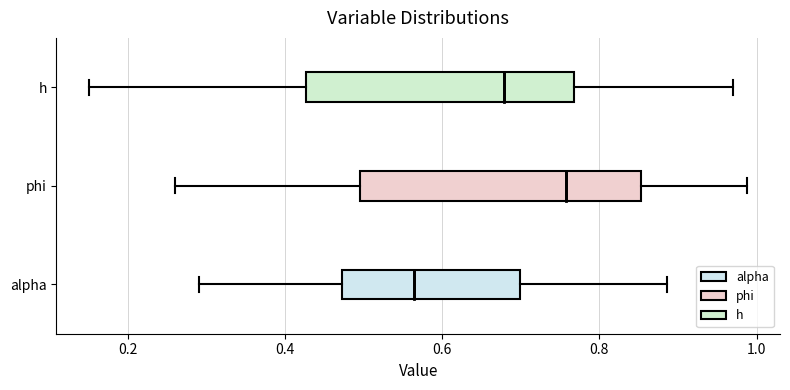

Reading bottom to top, read every box against the x-axis: the position of its median line, the range the box covers, and the ends of its whiskers. The values are not printed on the chart, so give them approximately, as read against the axis.

alpha: median 0.56, box 0.48 to 0.70, whiskers 0.30 to 0.88
phi: median 0.76, box 0.50 to 0.86, whiskers 0.26 to 0.98
h: median 0.68, box 0.42 to 0.76, whiskers 0.16 to 0.98